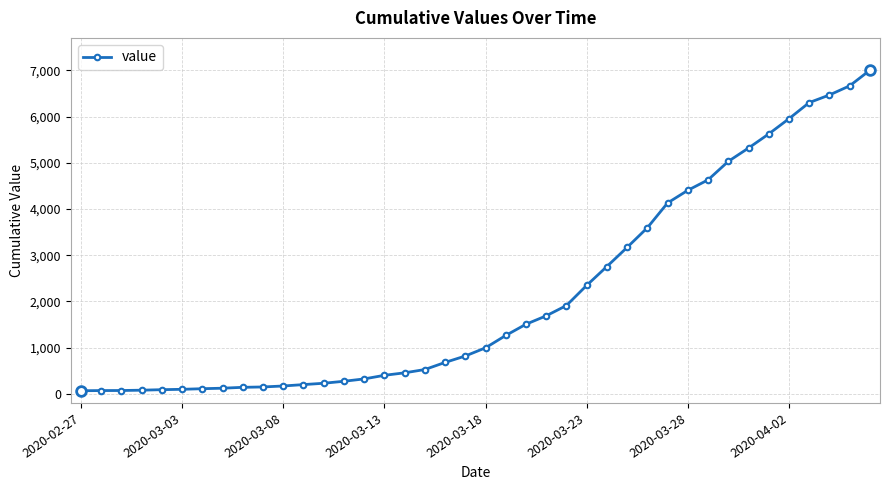

What is the sum of all values?

85760